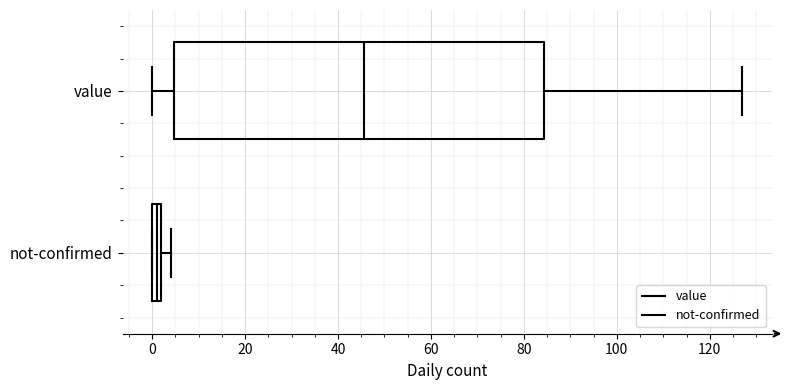

Where is the left edge of the box for value on the x-axis? The values are not printed on the chart, so give them approximately, as read against the axis.

4